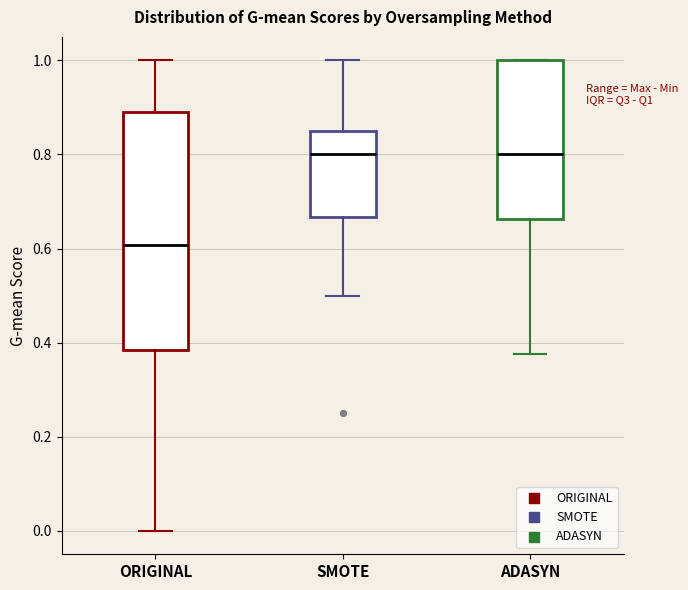

Where does the lower whisker of the box for ADASYN end on the y-axis? The values are not printed on the chart, so give them approximately, as read against the axis.

0.38